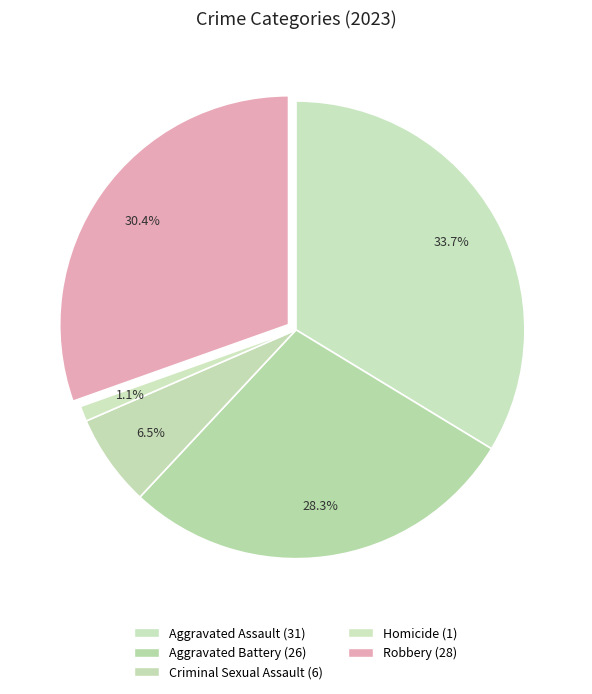

Is there any slice that represents more than half of the pie?

No